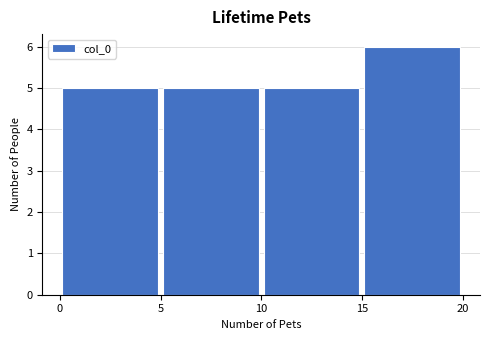

How tall is the bar that spans 0 to 5 on the x-axis? The values are not printed on the chart, so give them approximately, as read against the axis.

5